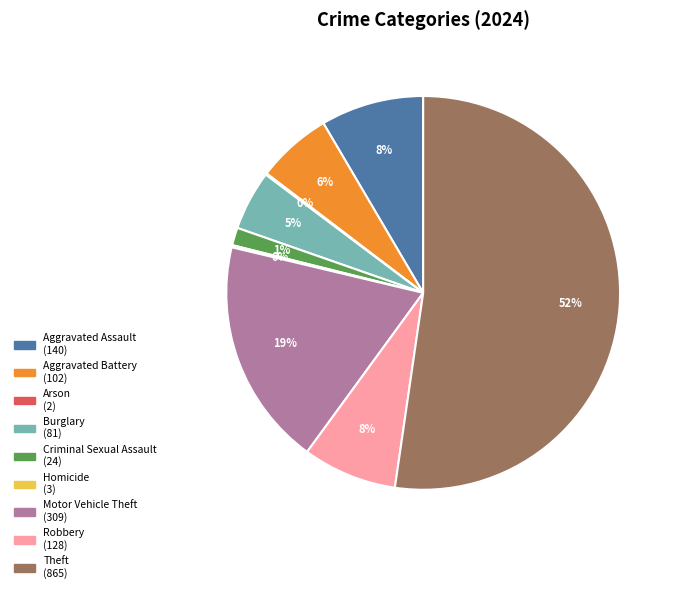

Approximately how many times larger is the value at Robbery compared to Motor Vehicle Theft?

0.4